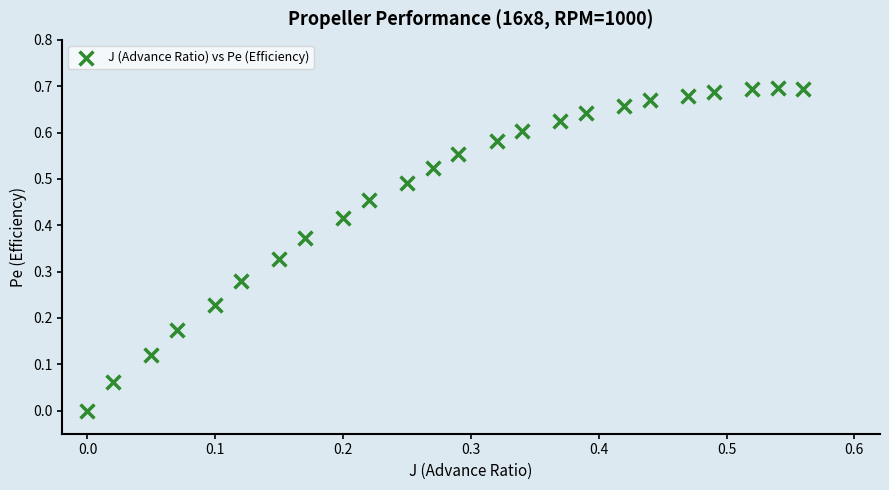

Count the number of points in this scatter plot.

24